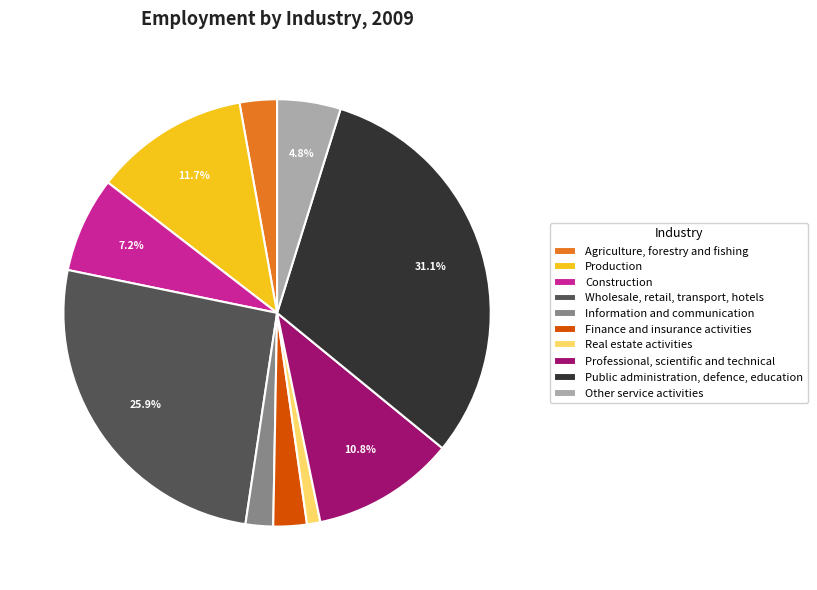

What percentage is the Finance and insurance activities slice, to the nearest percent?

3%